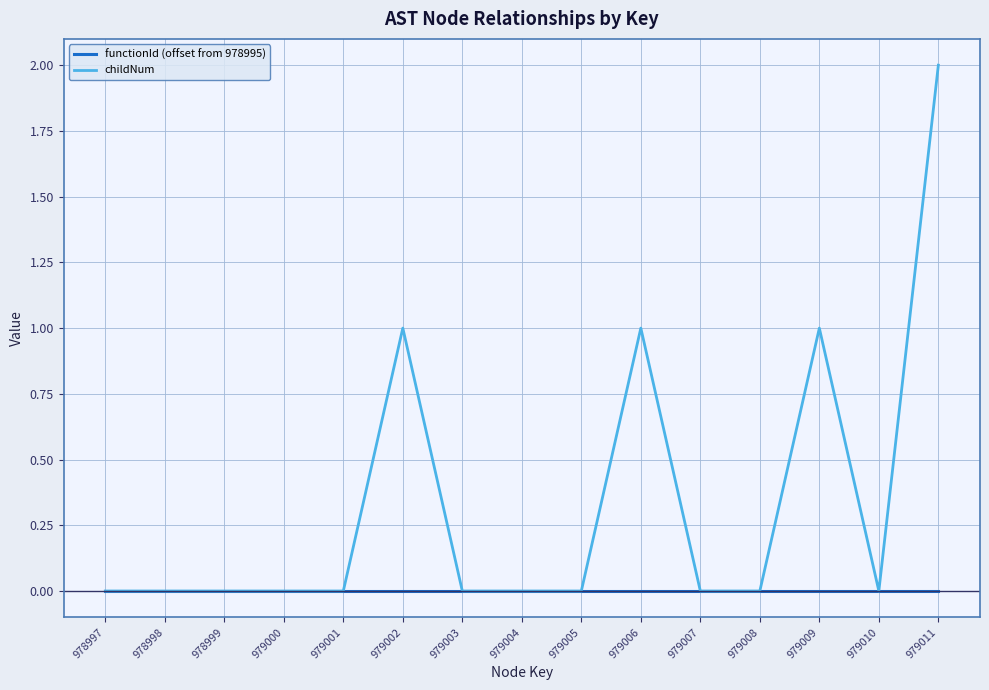

Reading right to left, what are all the values shown in this chart?

functionId (offset from 978995): 0	0	0	0	0	0	0	0	0	0	0	0	0	0	0
childNum: 2	0	1	0	0	1	0	0	0	1	0	0	0	0	0